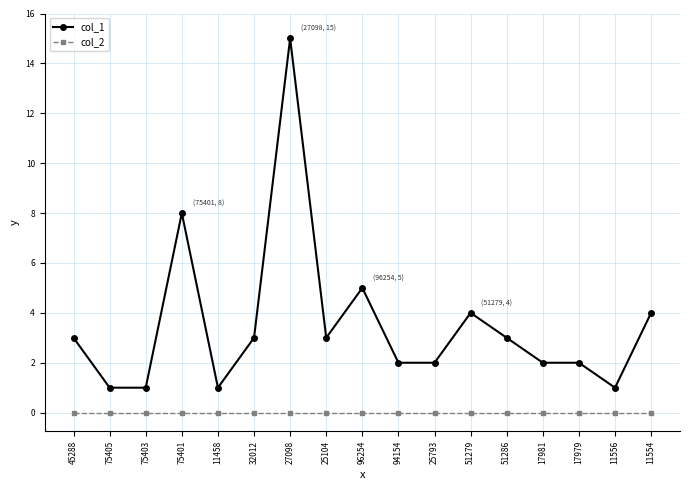

The col_1 series shows 11 at 75401. True or false?

False